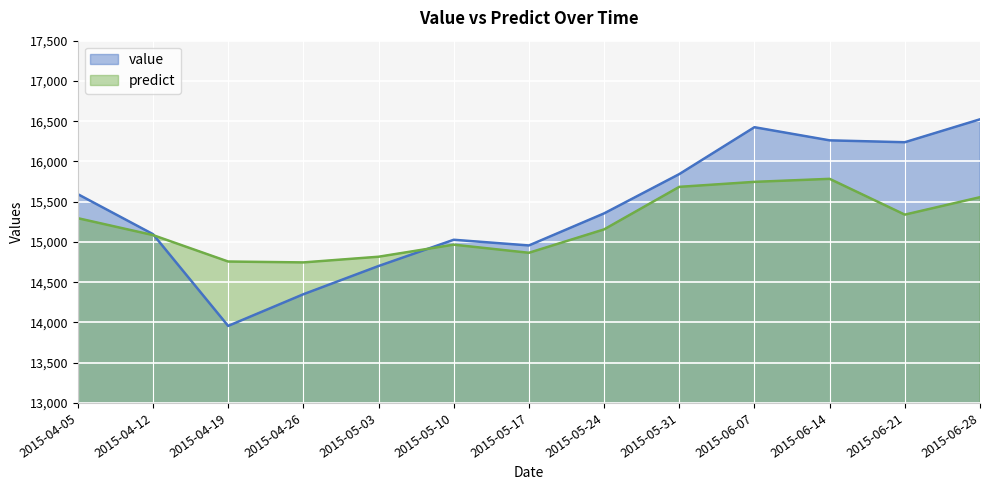

What is the smallest value displayed?

13956.7